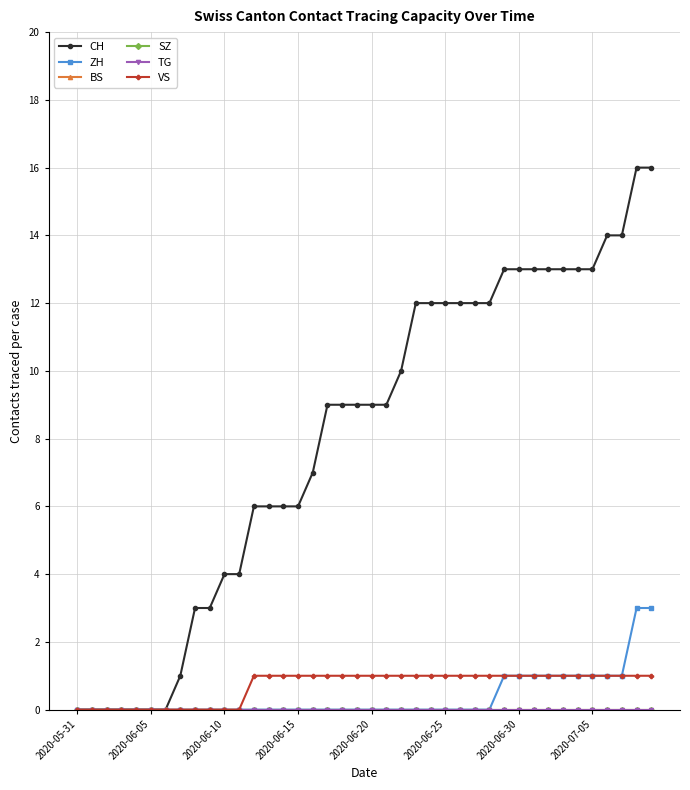

Is this an area chart (filled region under the line)?

No